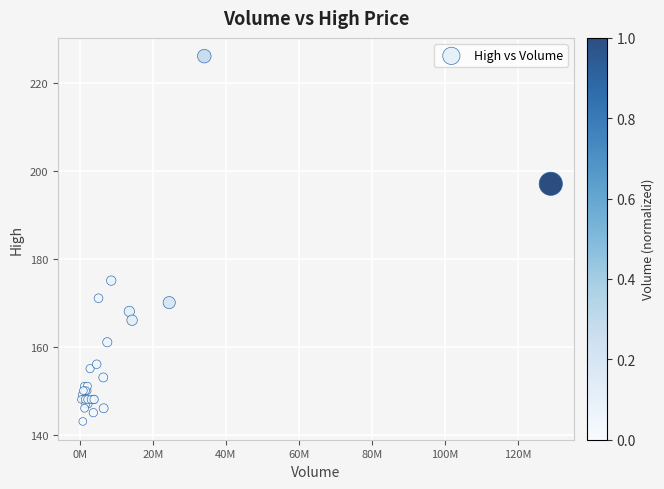

What Y value in the scatter plot is closest to 184?

175